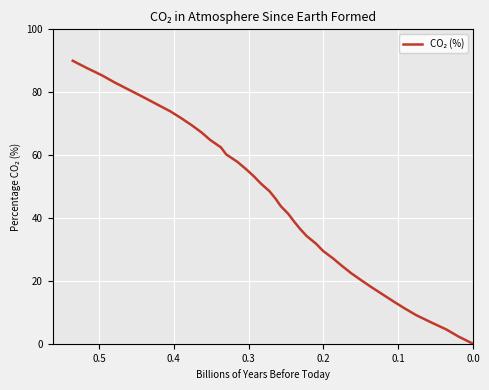

What is the value of the 36th point from the left?

80.9